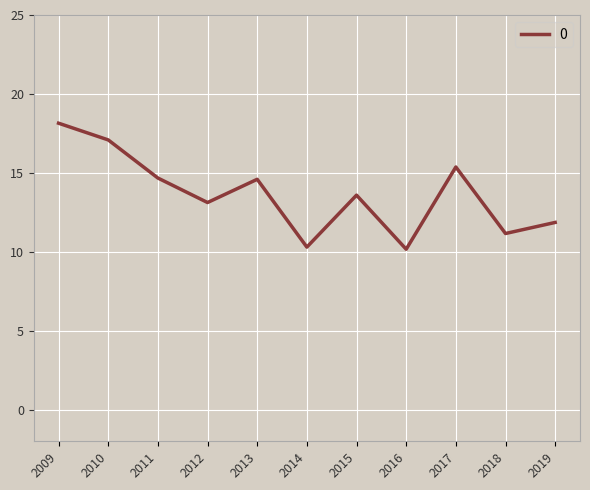

What is the approximate value at 2012?

13.1